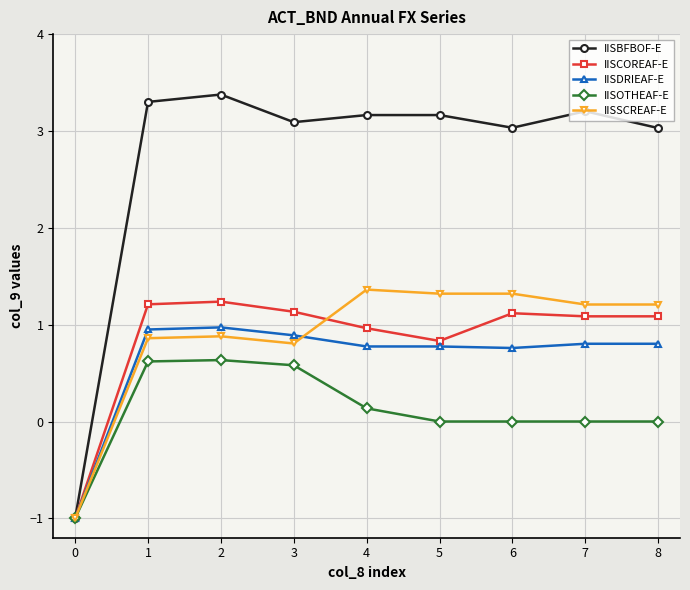

How many data points in IISCOREAF-E are less than 1?

3